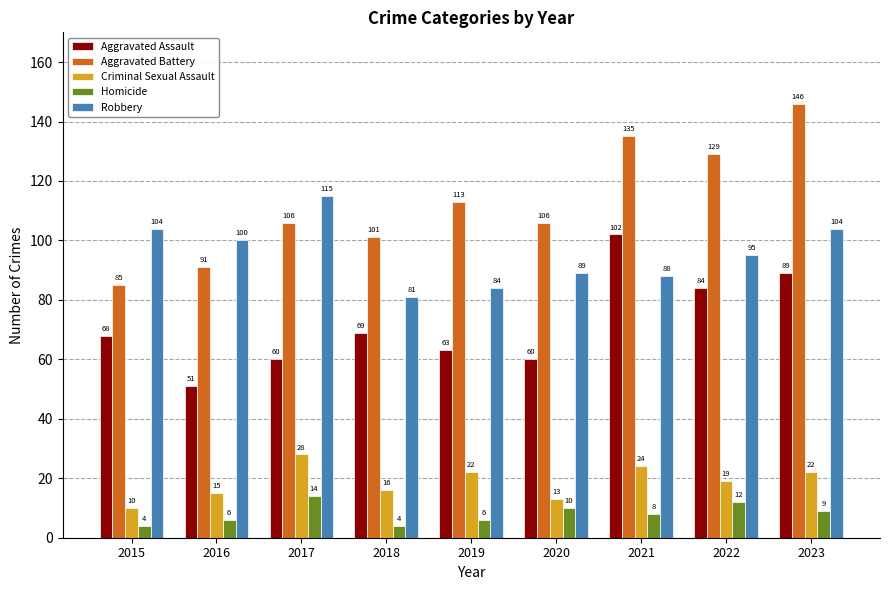

What is the value of the Criminal Sexual Assault bar at the 8th from the left?

19